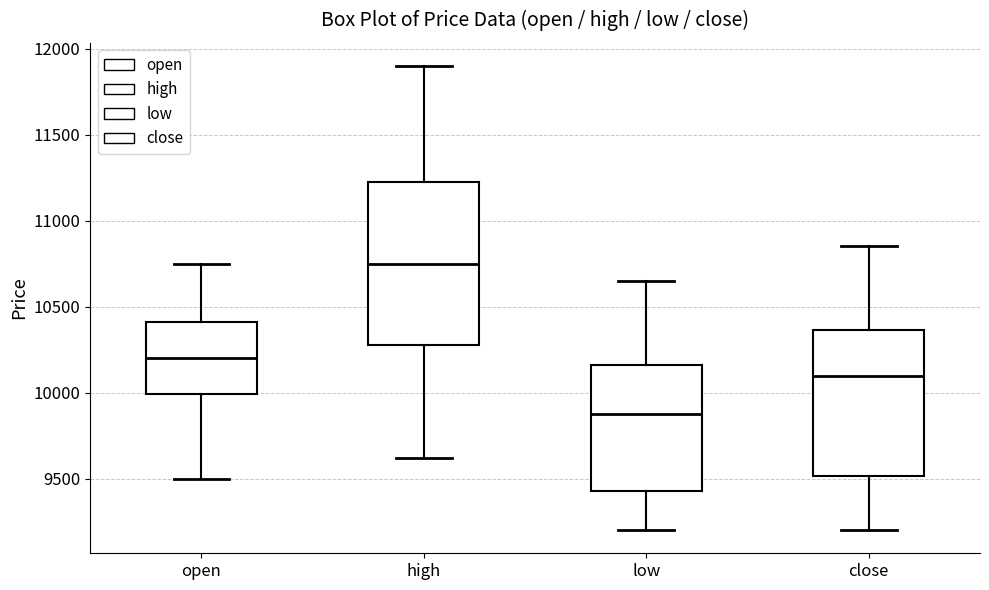

Which box has the lowest median line?

low